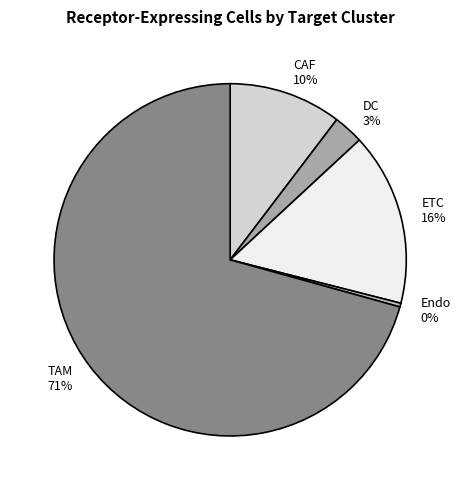

Which slice is the smallest?

Endo